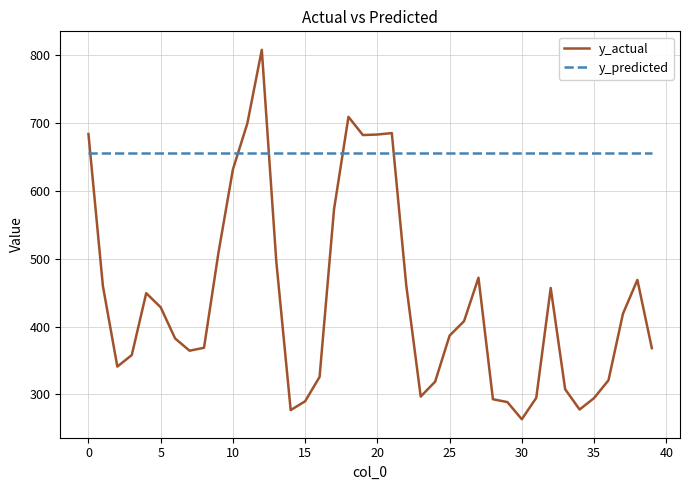

What is the minimum value for y_actual?

263.6